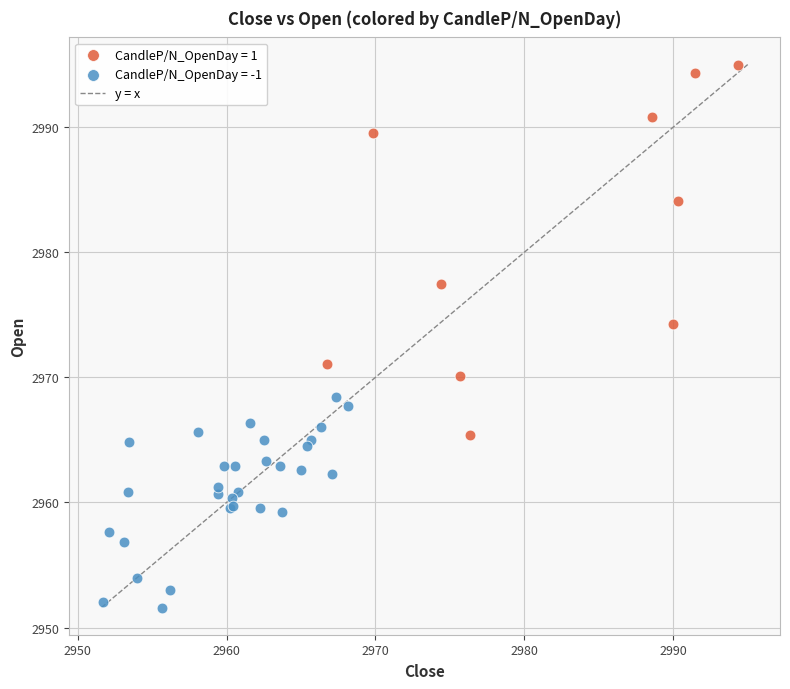

Which series contains the lowest Y value?

CandleP/N_OpenDay = -1